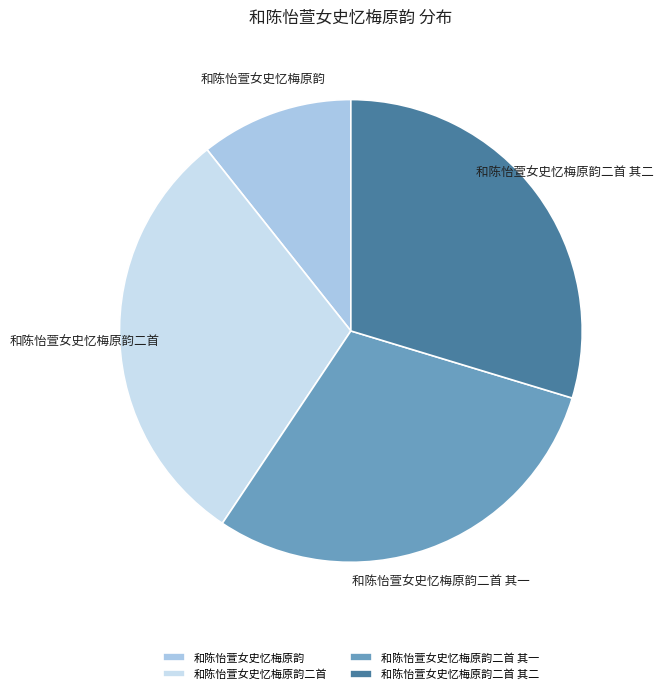

Is there a majority slice in this chart?

No